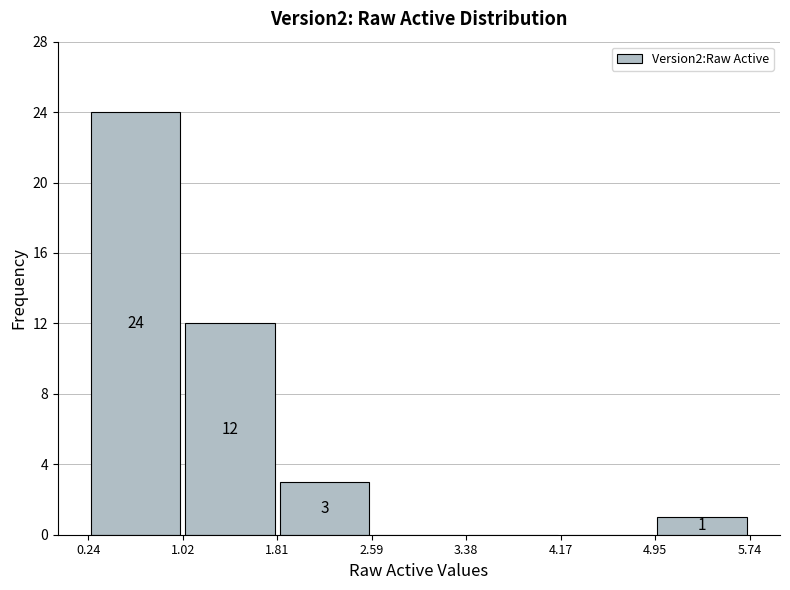

Which range on the x-axis has the tallest bar?

0.24 to 1.02